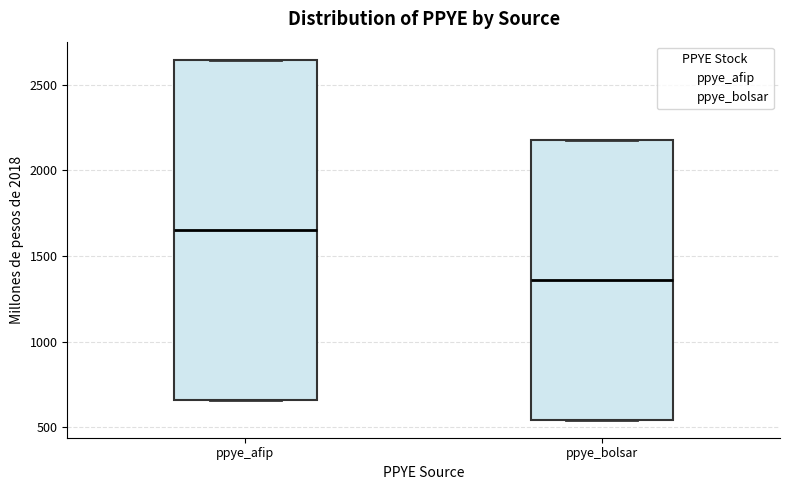

Reading left to right, transcribe this box plot: for each box, give where its median line is, the range the box spans, and where its two whiskers end, as read against the y-axis. The values are not printed on the chart, so give them approximately, as read against the axis.

ppye_afip: median 1650, box 650 to 2650, whiskers 650 to 2650
ppye_bolsar: median 1350, box 550 to 2200, whiskers 550 to 2200